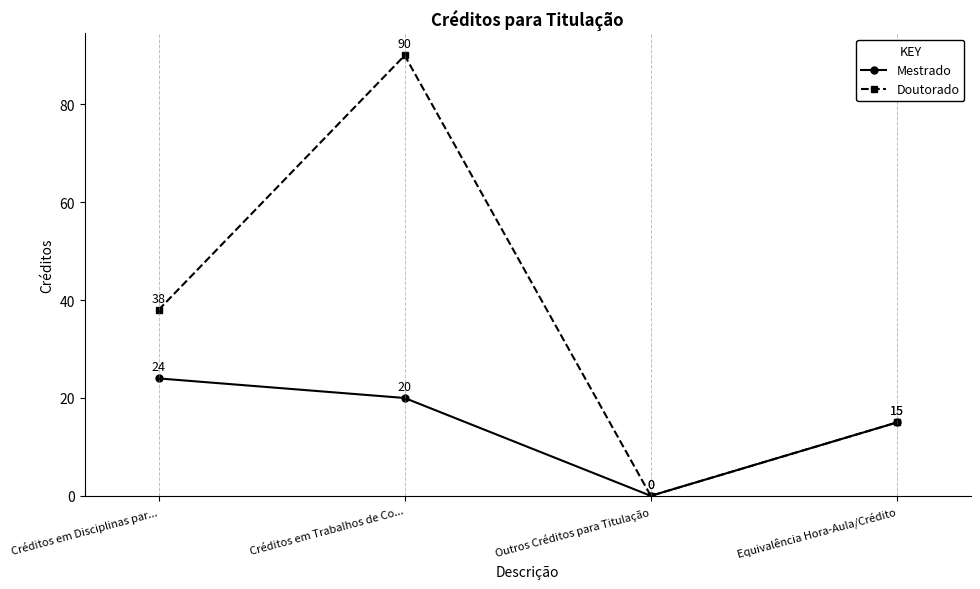

What is the value of the Doutorado point at the 4th from the left?

15